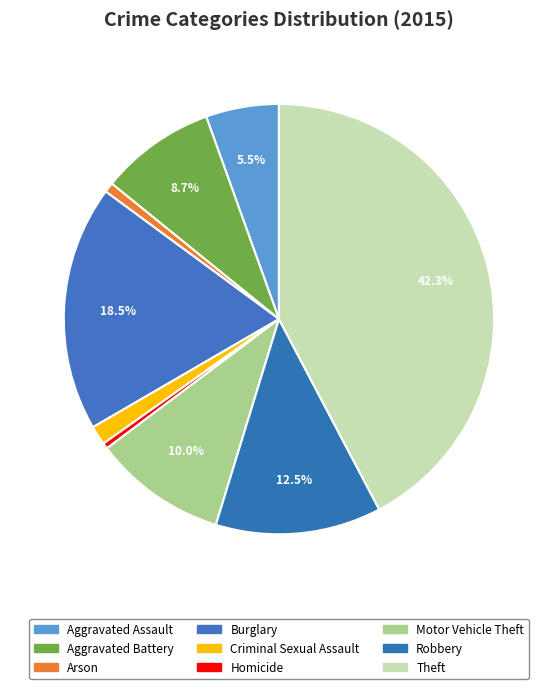

Is Homicide the majority of the pie?

No